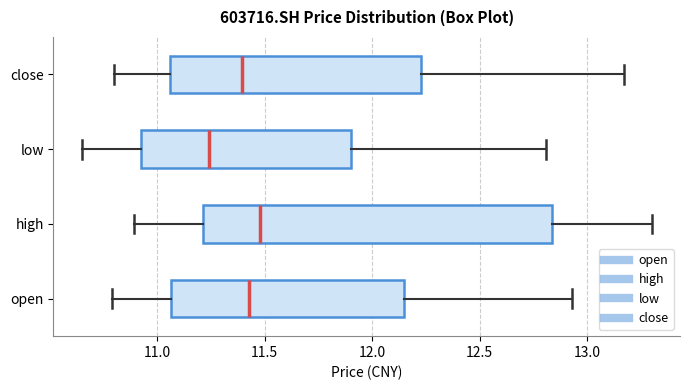

Which box's median line is the furthest to the right?

high